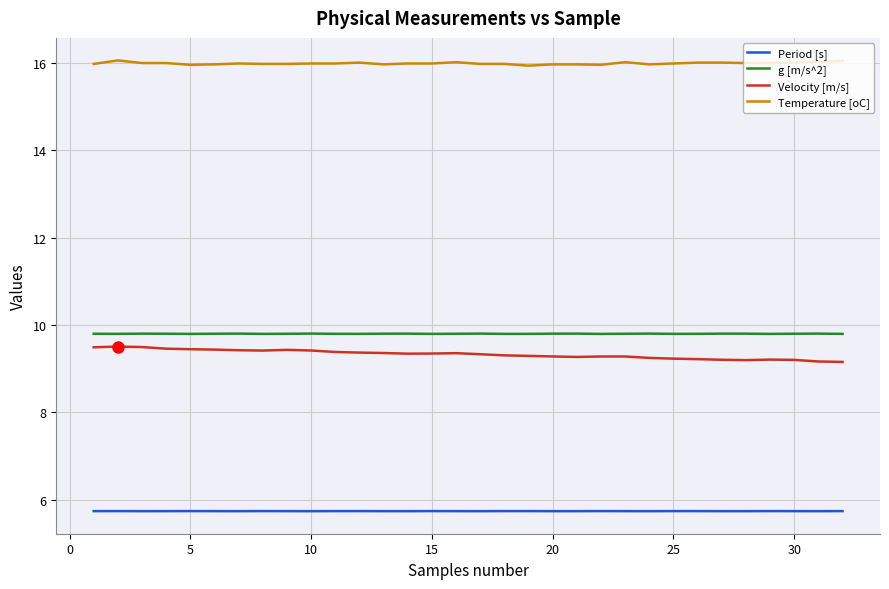

What is the average value of the Temperature [oC] series?

16.0